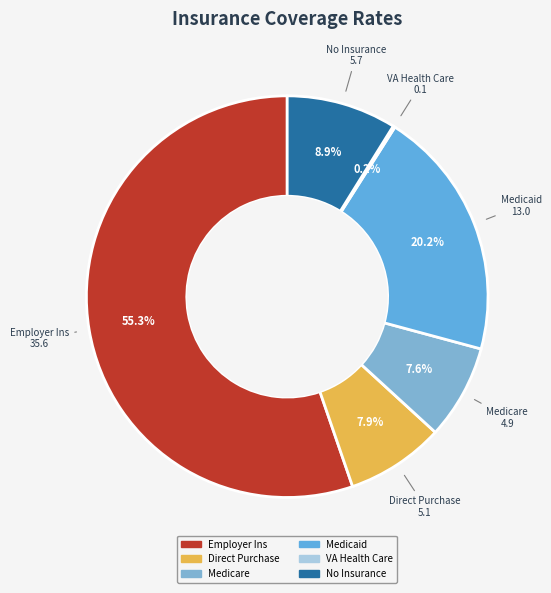

How much of the chart is everything except No Insurance?

91.1%